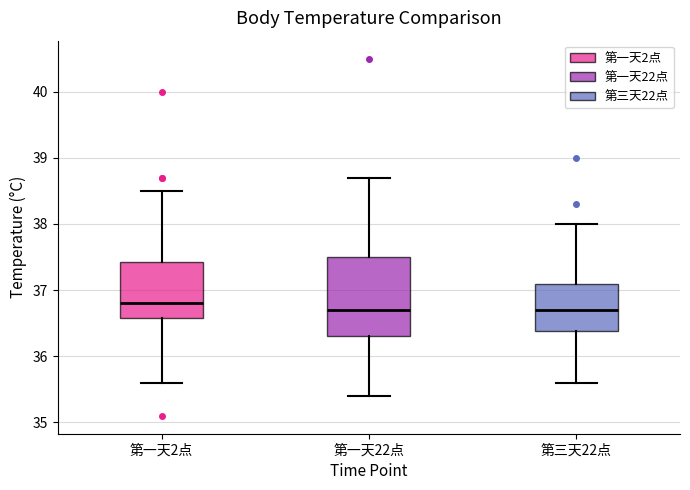

Reading left to right, transcribe this box plot: for each box, give where its median line is, the range the box spans, and where its two whiskers end, as read against the y-axis. The values are not printed on the chart, so give them approximately, as read against the axis.

第一天2点: median 36.8, box 36.6 to 37.4, whiskers 35.6 to 38.5
第一天22点: median 36.7, box 36.3 to 37.5, whiskers 35.4 to 38.7
第三天22点: median 36.7, box 36.4 to 37.1, whiskers 35.6 to 38.0